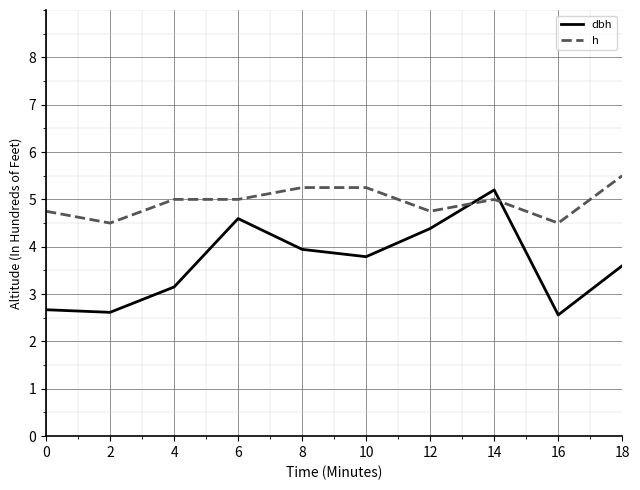

At which category is the sum across all series the highest?

14